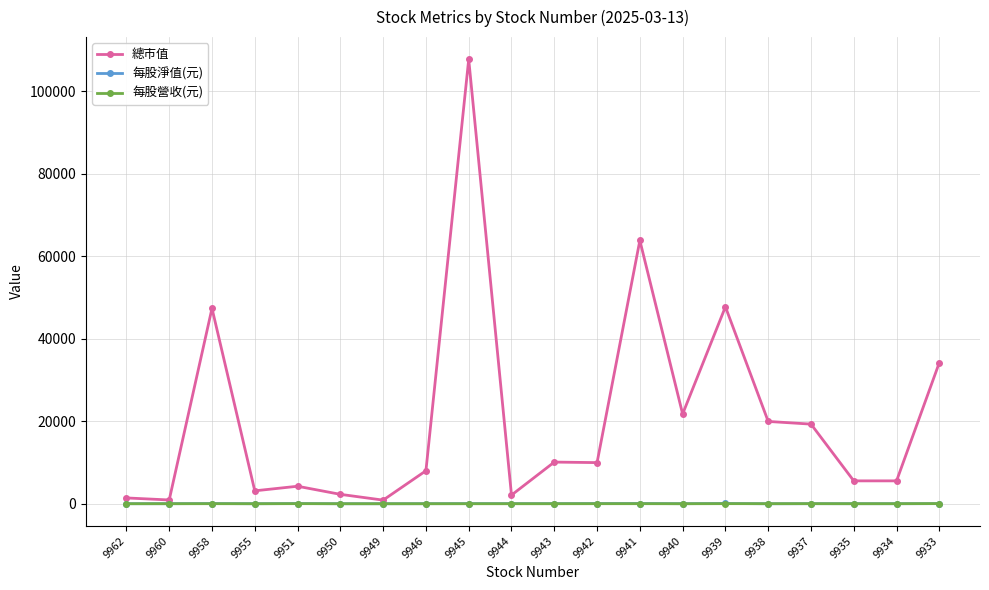

How many categories are shown in the chart?

20